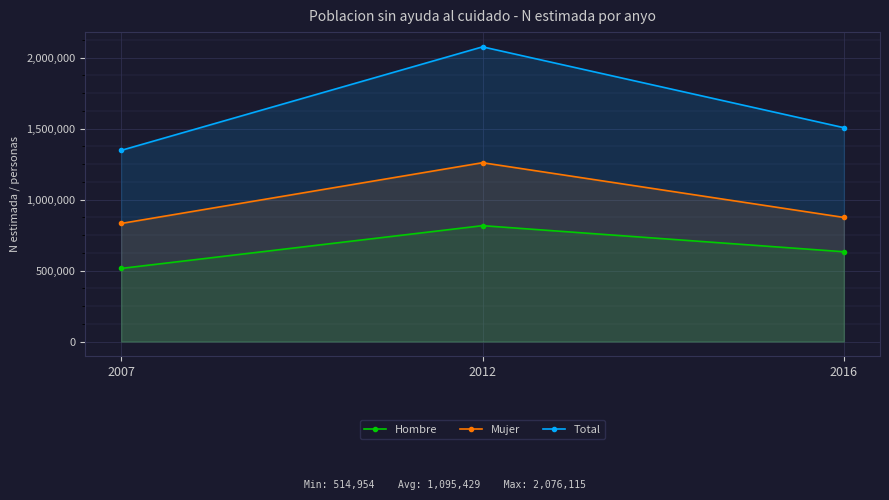

What is the value of the Hombre point at the 3rd from the left?

632378